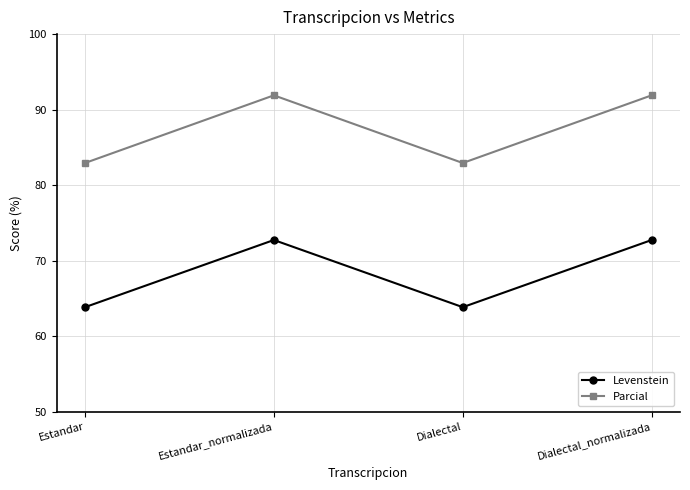

At Dialectal, list the series in order from smallest to largest.

Levenstein, Parcial